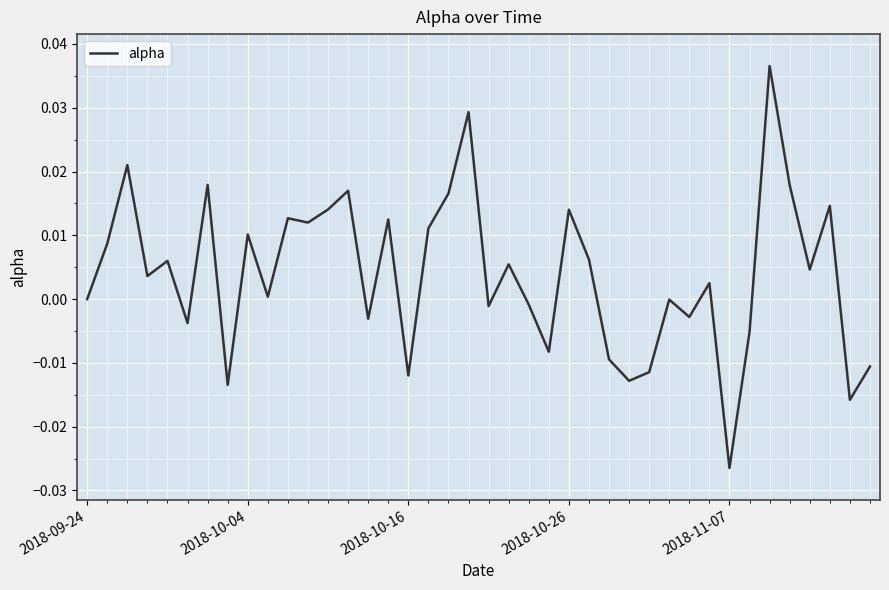

Does the chart have visible grid lines?

Yes